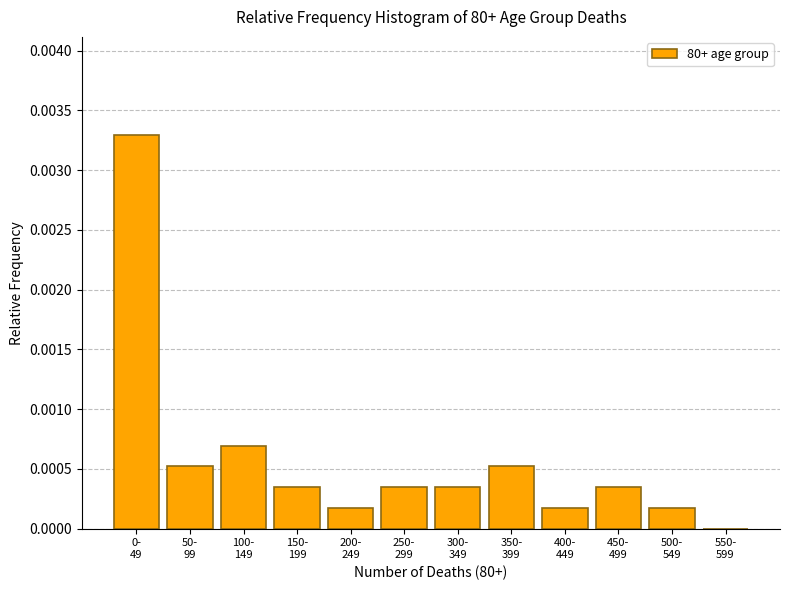

How many data points does each series have?

12